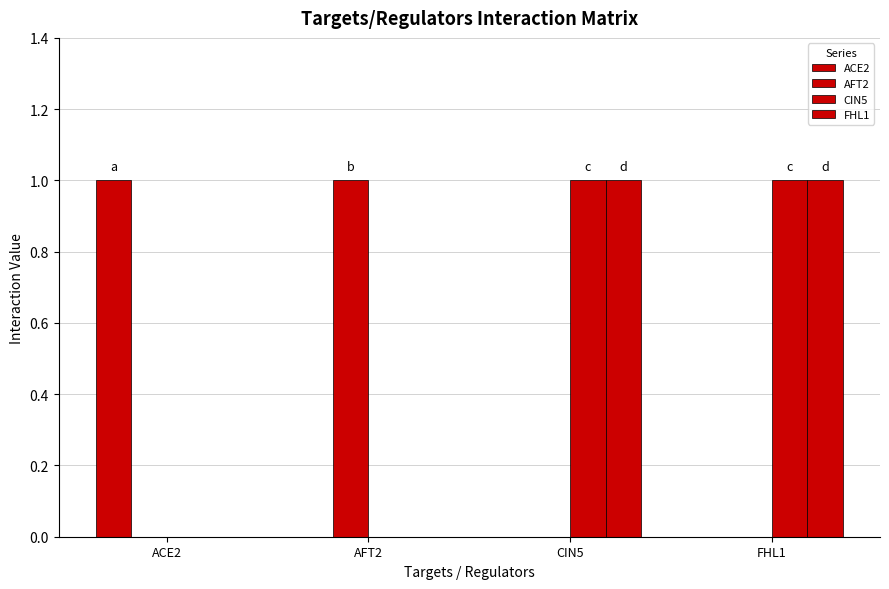

What is the maximum value shown in the chart?

1